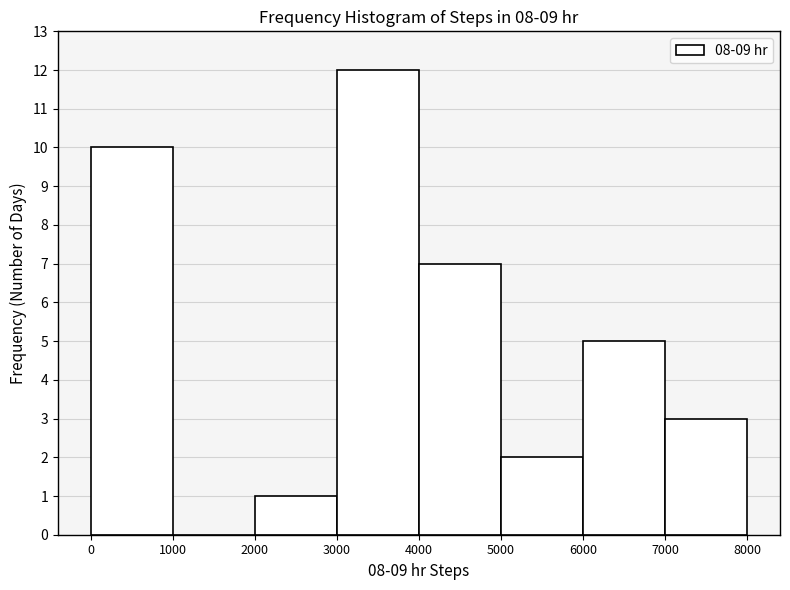

Reading left to right, list every bar in this chart as the range it spans on the x-axis followed by its height. The values are not printed on the chart, so give them approximately, as read against the axis.

0 to 1000: 10
1000 to 2000: 0
2000 to 3000: 1
3000 to 4000: 12
4000 to 5000: 7
5000 to 6000: 2
6000 to 7000: 5
7000 to 8000: 3